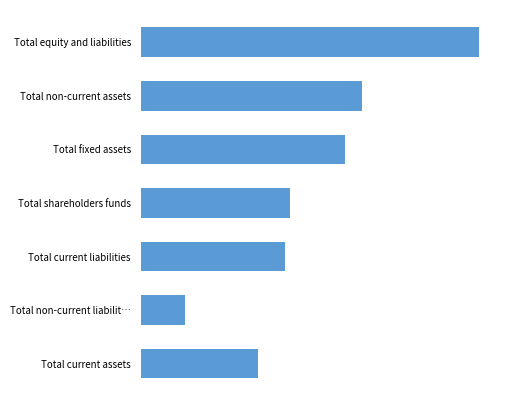

Are the bars horizontal?

Yes